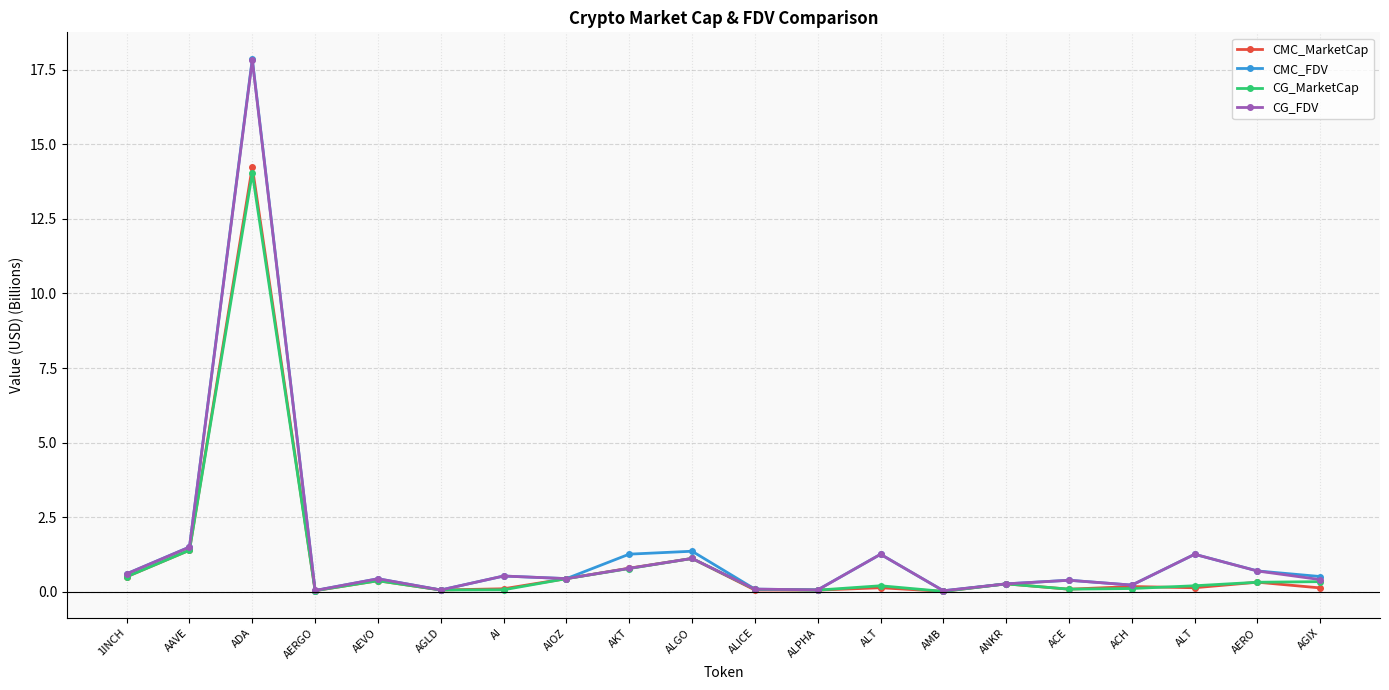

Is this an area chart (filled region under the line)?

No